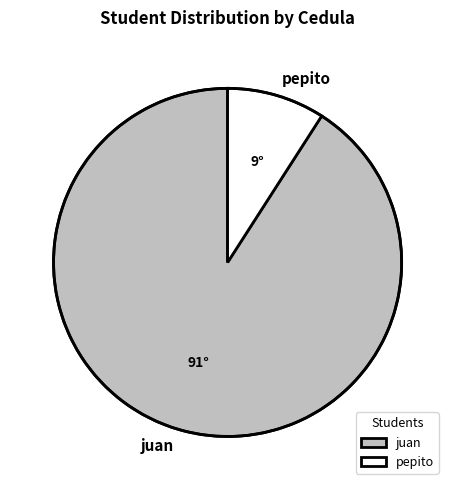

Do pepito and juan together represent more than half of the pie?

Yes